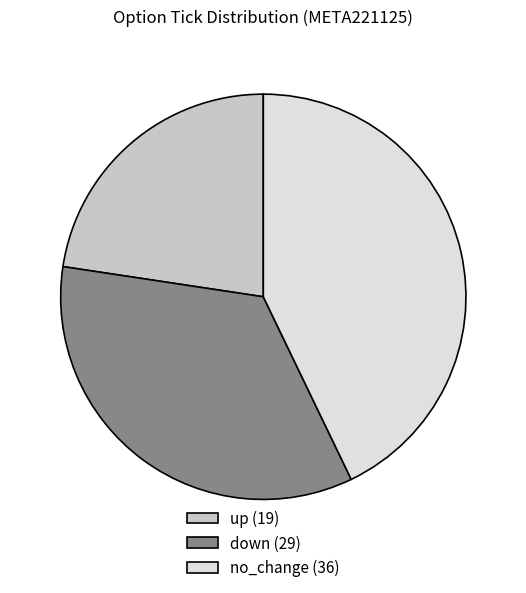

True or false: no_change accounts for 33% of the total.

False